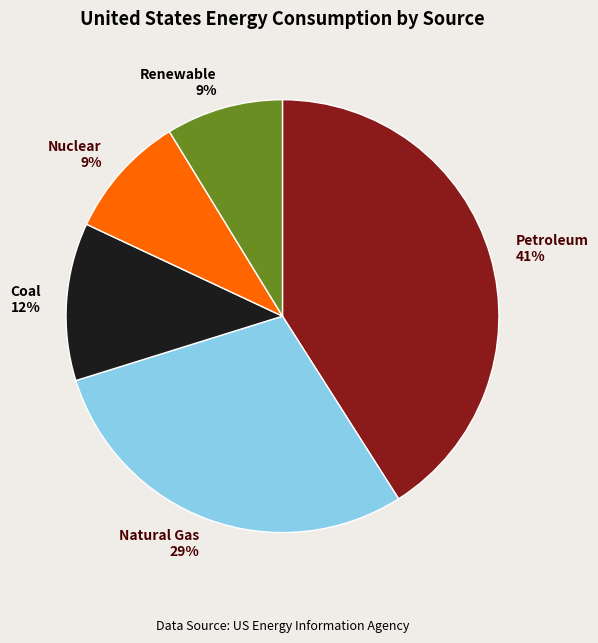

To the nearest percent, what is the difference between the largest and smallest slice percentages?

32%